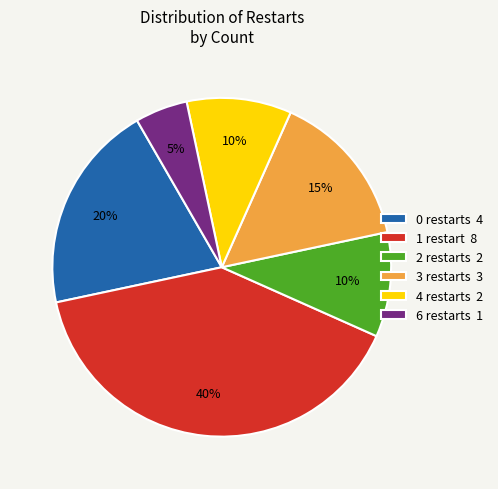

To the nearest percent, what percentage of the pie is 0 restarts 4?

20%